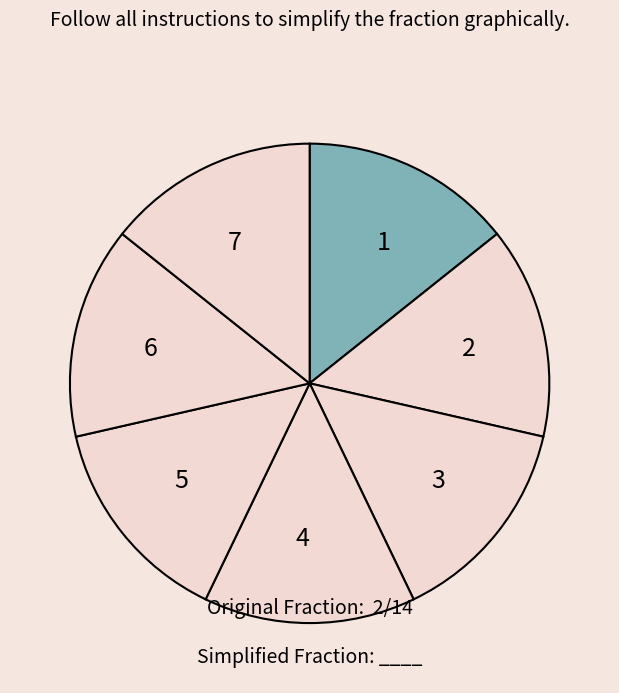

What is the ratio of the value at 6 to the value at 5?

1.0